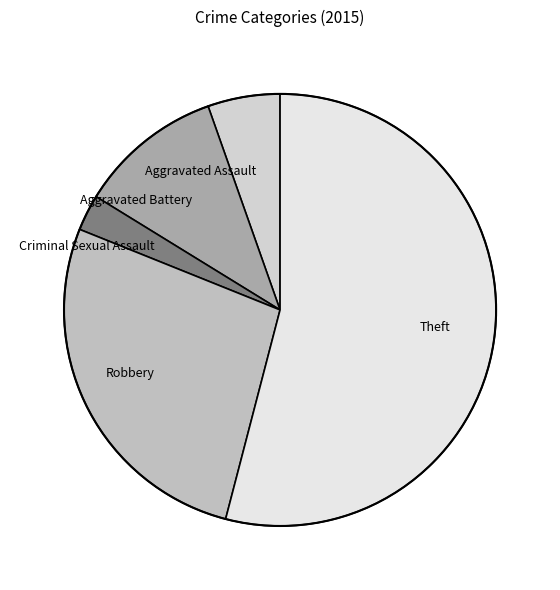

Does Criminal Sexual Assault represent more than half of the total?

No